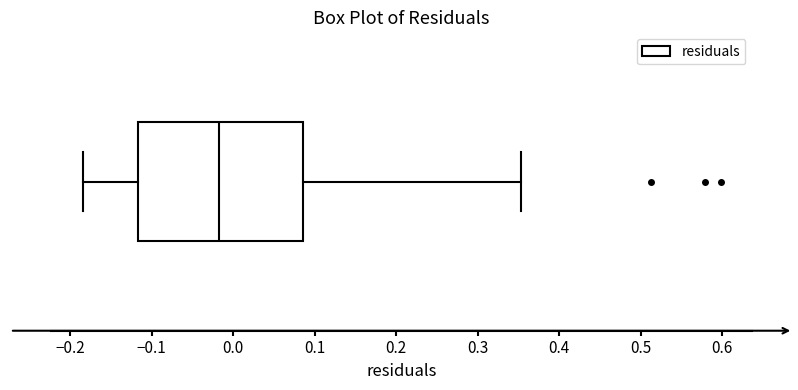

Read this box plot against the x-axis: the position of the median line, the range covered by the box, and the ends of both whiskers. The values are not printed on the chart, so give them approximately, as read against the axis.

median -0.02, box -0.12 to 0.09, whiskers -0.18 to 0.35